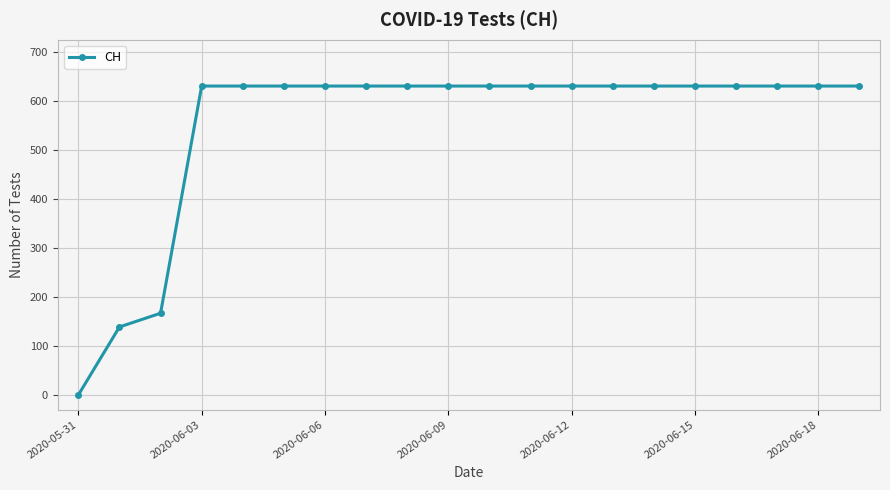

What is the greatest value displayed?

631